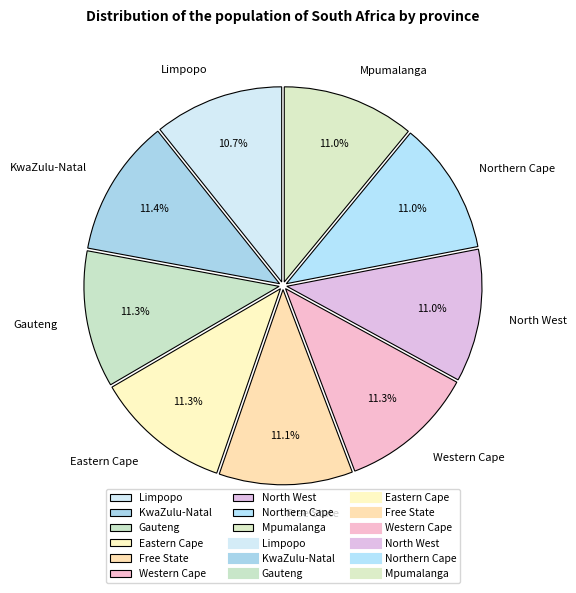

What percentage do Mpumalanga and Eastern Cape together represent?

22.3%